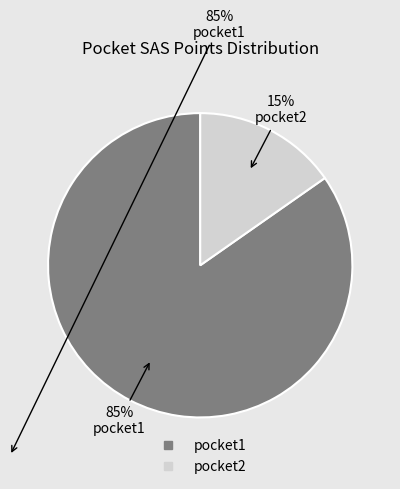

Which has a higher value, pocket1 or pocket2?

pocket1